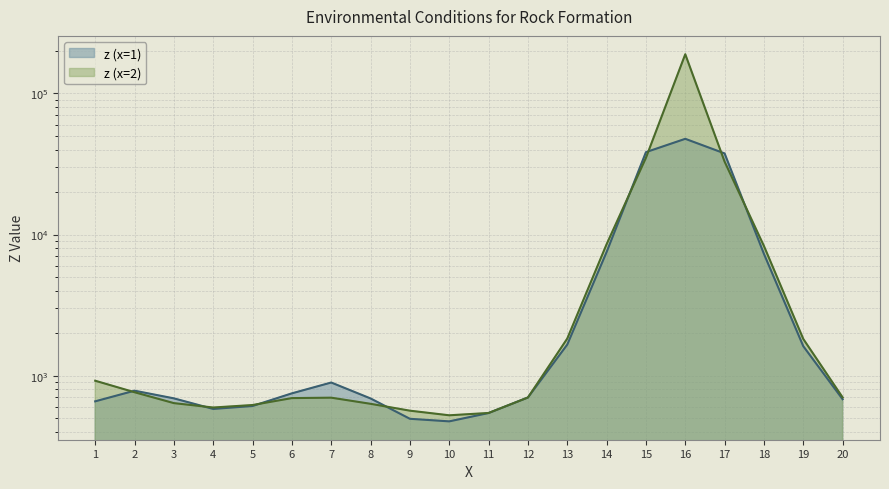

Rank the series by their average value, from lowest to highest.

z, z2